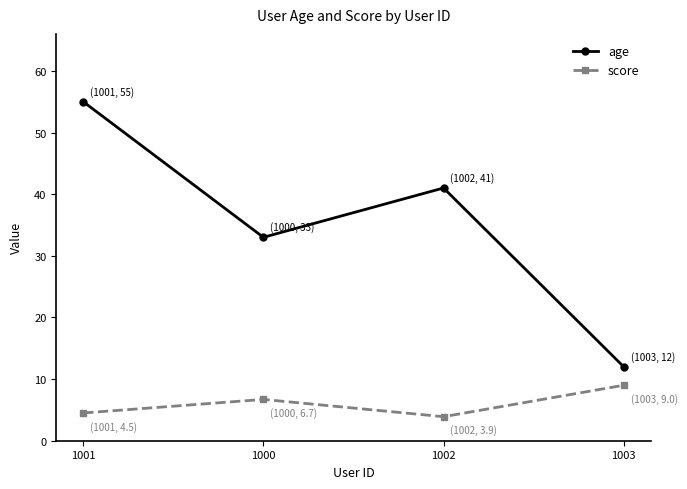

What is the highest value of the age series?

55.0